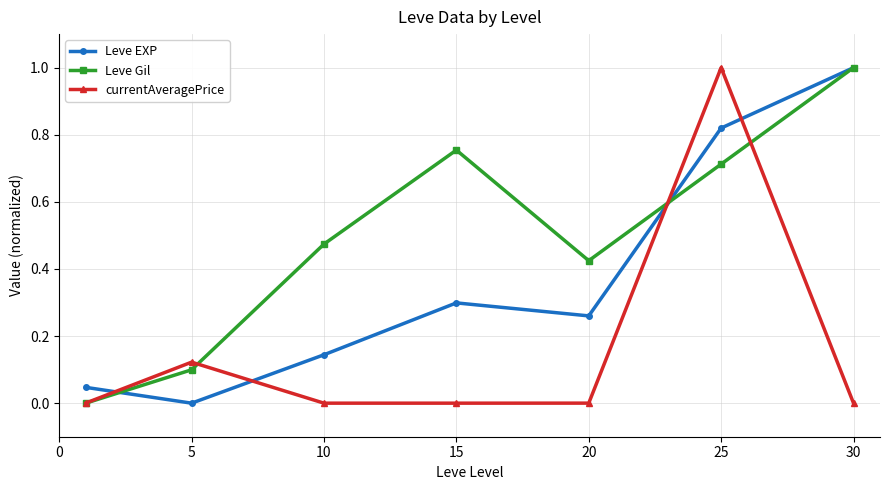

How many interior local valleys does the Leve Gil series have?

1